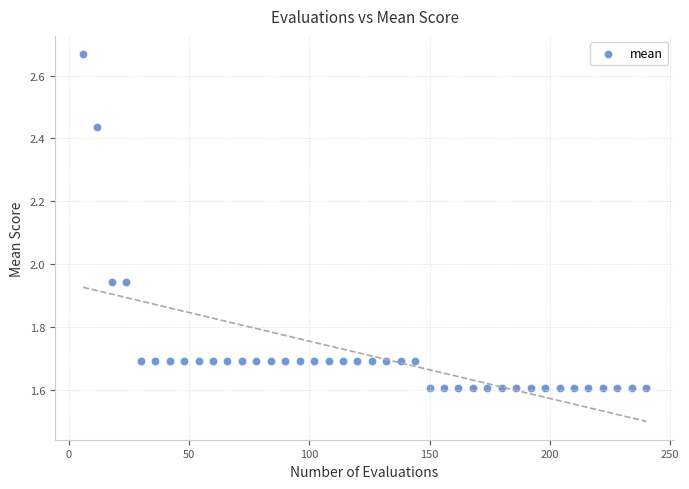

What is the range of Y values (max minus min)?

1.1